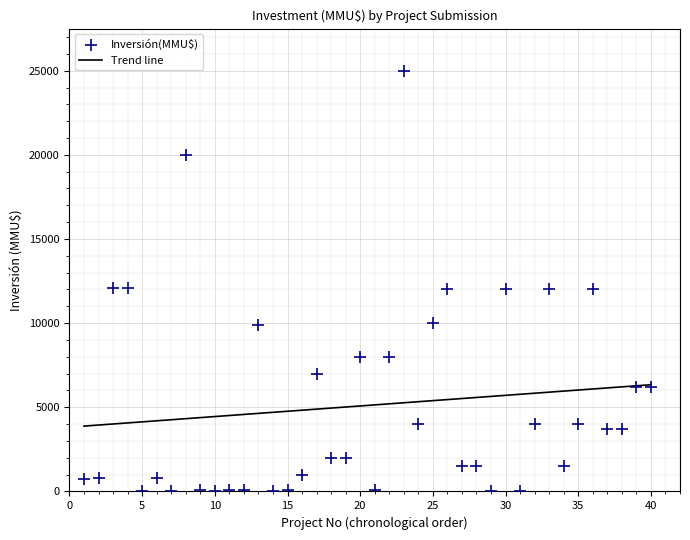

What is the lowest value of the Trend line series?

3882.8